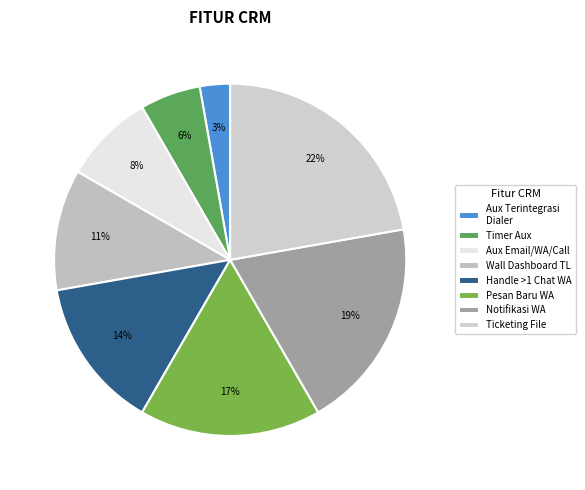

Which category has the biggest portion of the pie?

Ticketing File